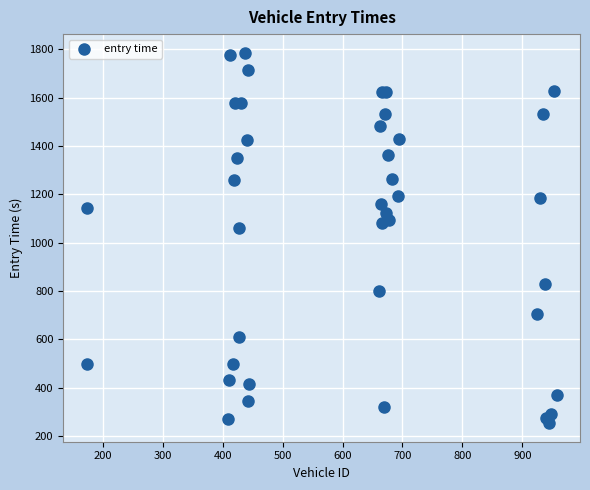

What Y value in the scatter plot is closest to 1019?

1061.5